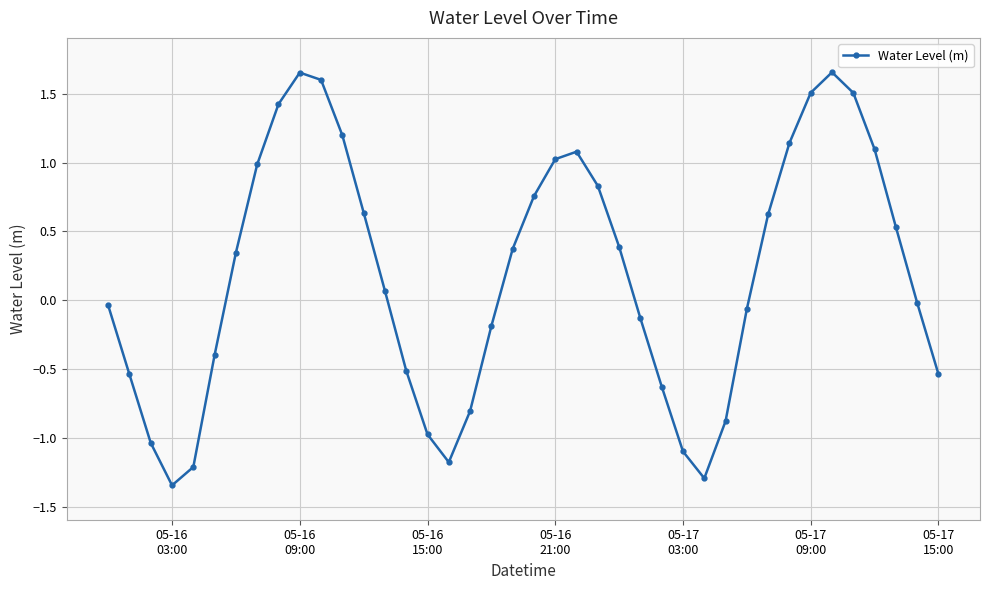

What is the sum of all values?

7.6